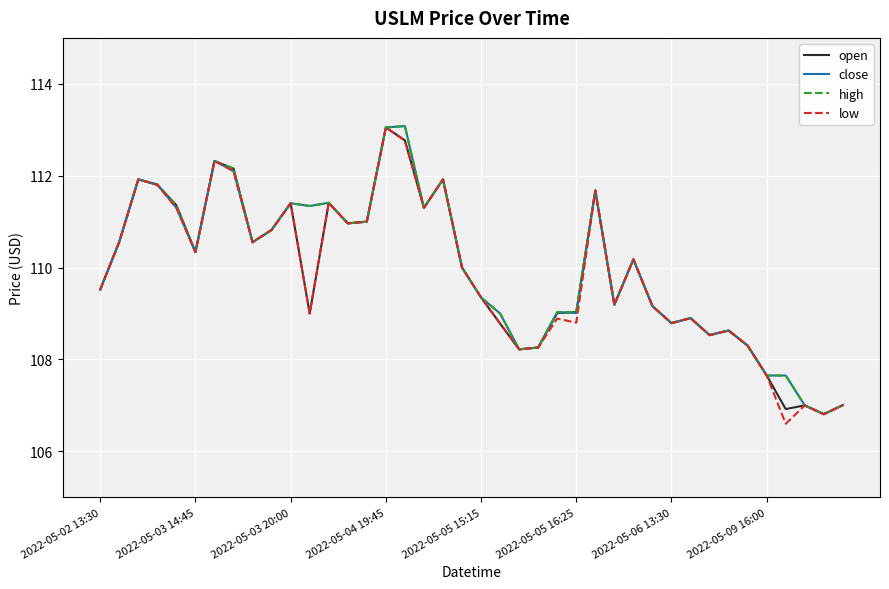

What is the maximum value shown in the chart?

113.1